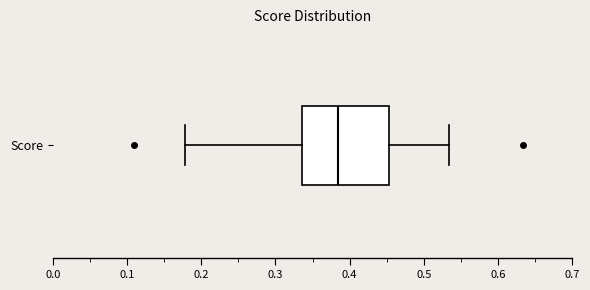

Read this box plot against the x-axis: the position of the median line, the range covered by the box, and the ends of both whiskers. The values are not printed on the chart, so give them approximately, as read against the axis.

median 0.38, box 0.34 to 0.45, whiskers 0.18 to 0.53